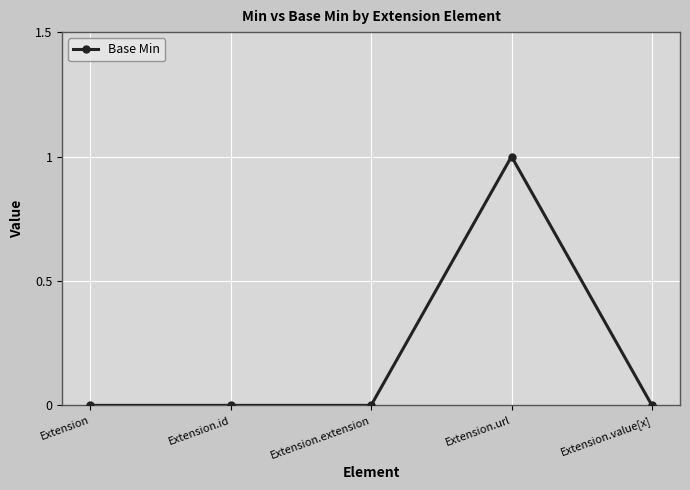

True or false: the data has more than 0 interior local peaks.

True